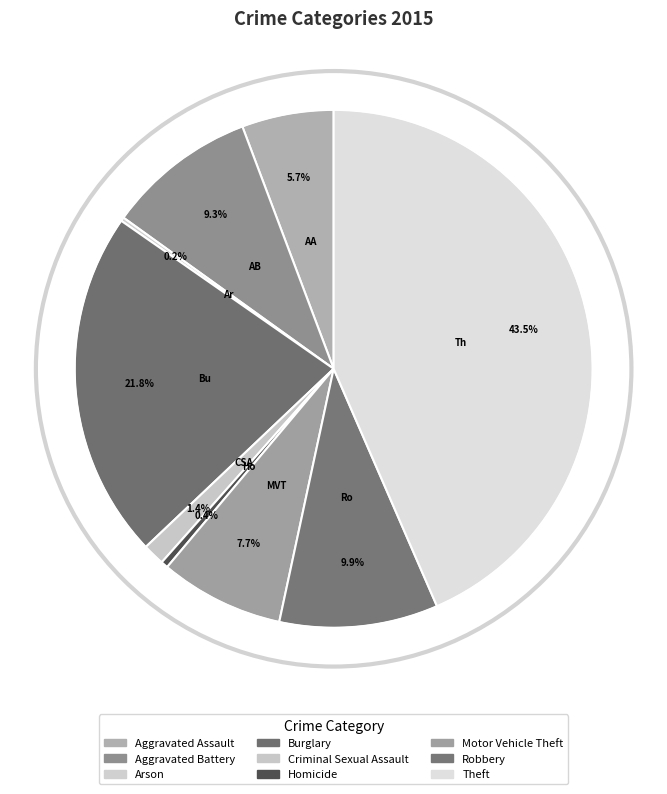

Is it true that Motor Vehicle Theft is 8% of the pie?

True